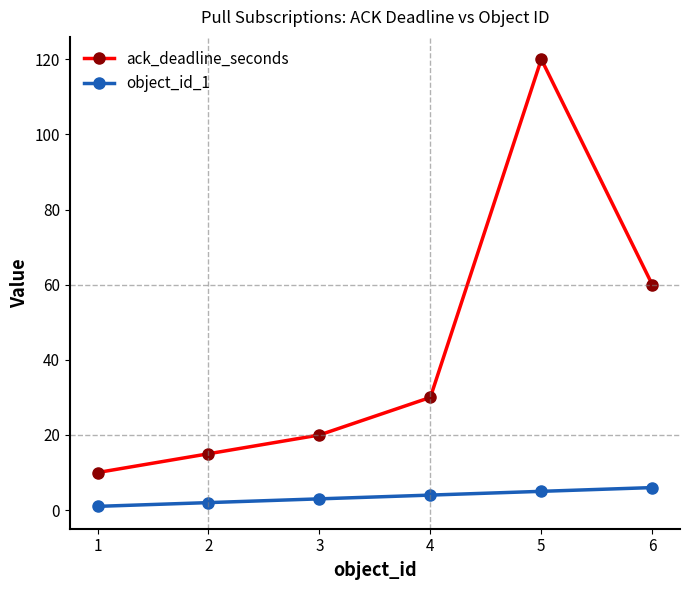

True or false: ack_deadline_seconds and object_id_1 cross at least once.

False